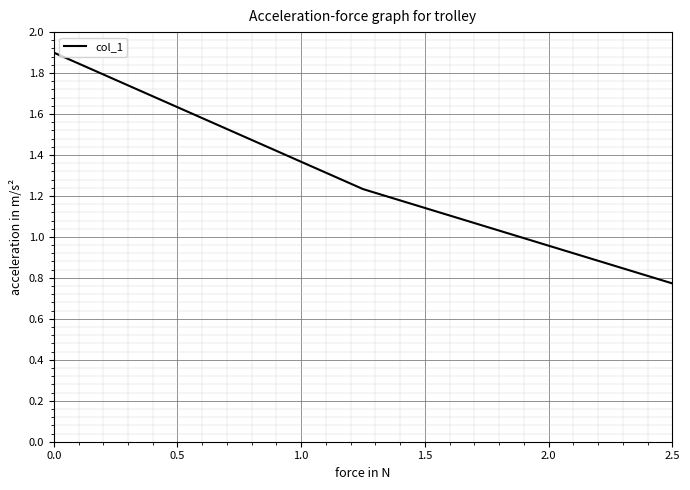

What is the difference between the maximum and minimum values?

1.1